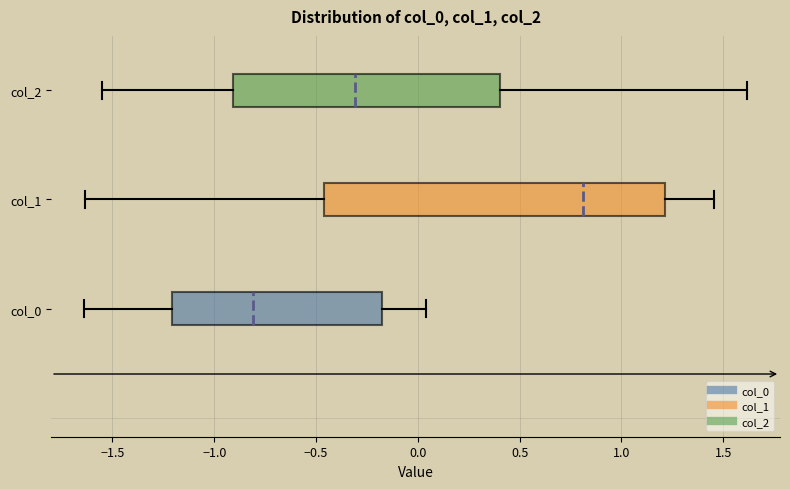

Where does the right whisker of the box for col_0 end on the x-axis? The values are not printed on the chart, so give them approximately, as read against the axis.

0.05